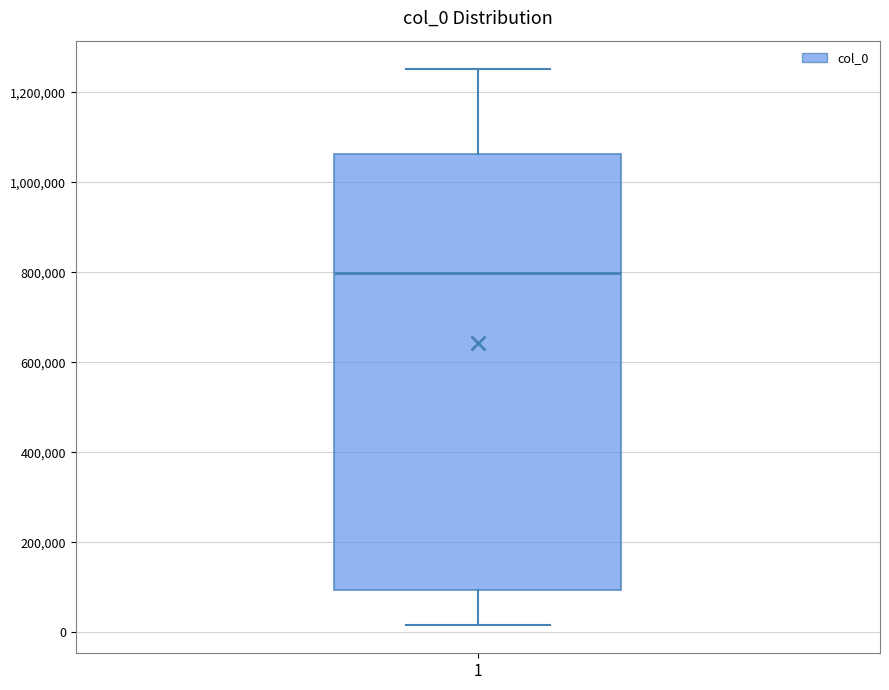

Read this box plot against the y-axis: the position of the median line, the range covered by the box, and the ends of both whiskers. The values are not printed on the chart, so give them approximately, as read against the axis.

median 800000, box 100000 to 1060000, whiskers 20000 to 1260000